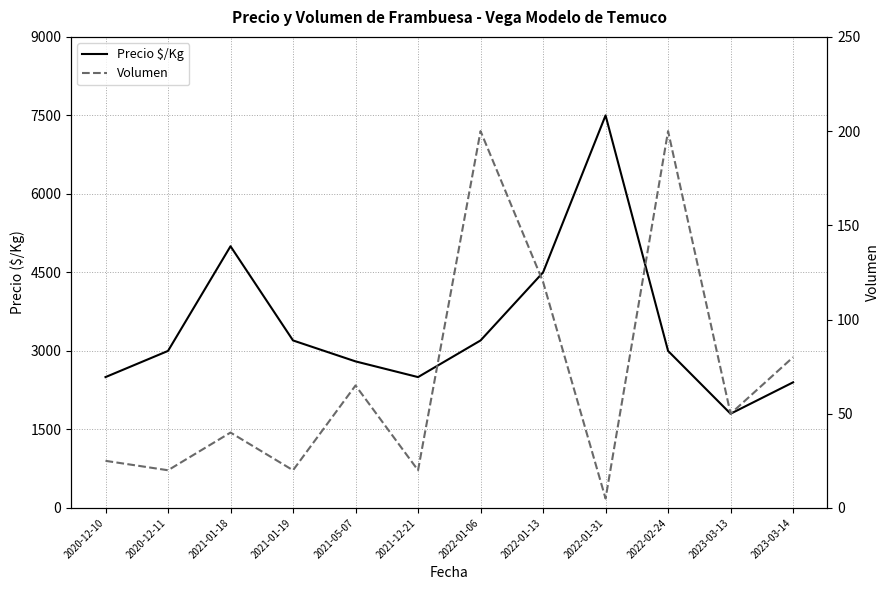

At how many categories does at least one series exceed 5716?

1